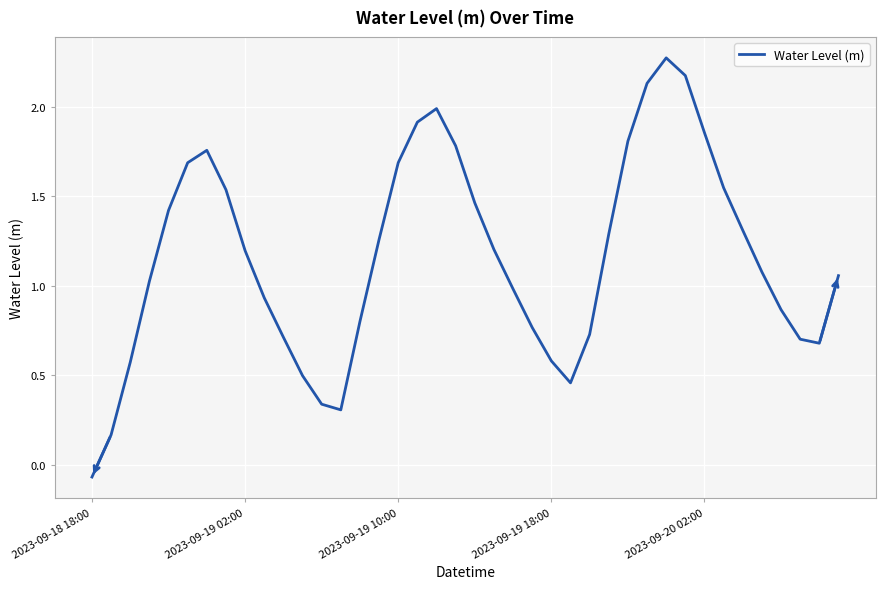

Which category has the lowest value across all series?

2023-09-18 18:00